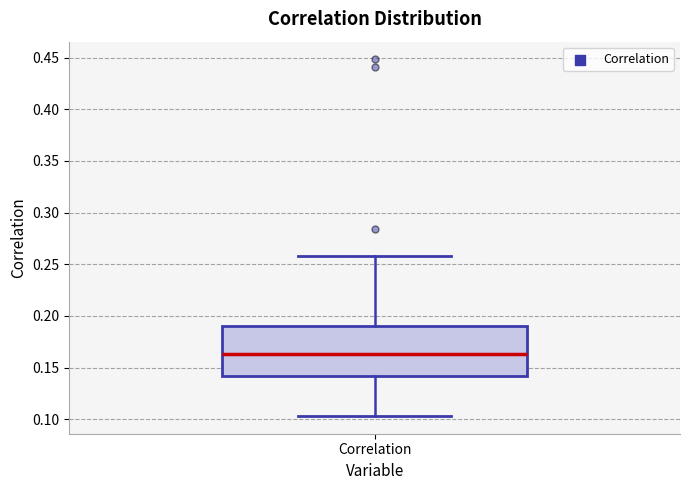

Transcribe this box plot: give where the median line is, the range the box spans, and where the two whiskers end, as read against the y-axis. The values are not printed on the chart, so give them approximately, as read against the axis.

median 0.165, box 0.140 to 0.190, whiskers 0.105 to 0.260